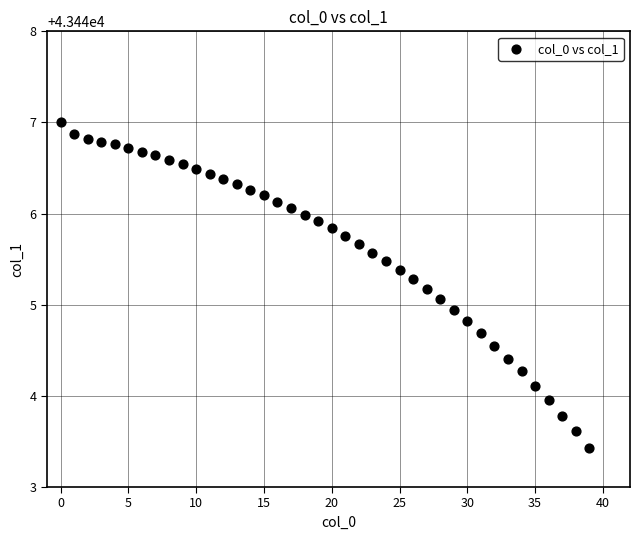

What is the range of Y values (max minus min)?

3.6